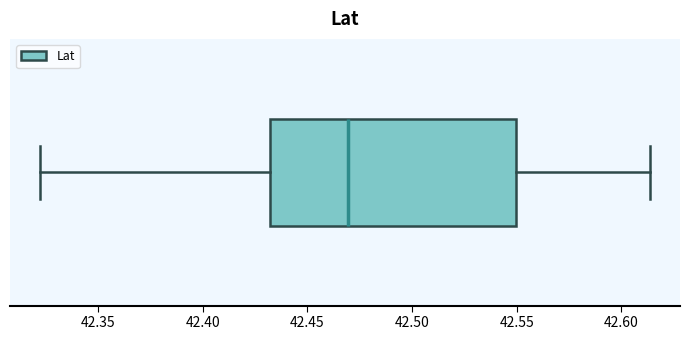

Where does the right whisker of the box end on the x-axis? The values are not printed on the chart, so give them approximately, as read against the axis.

42.615